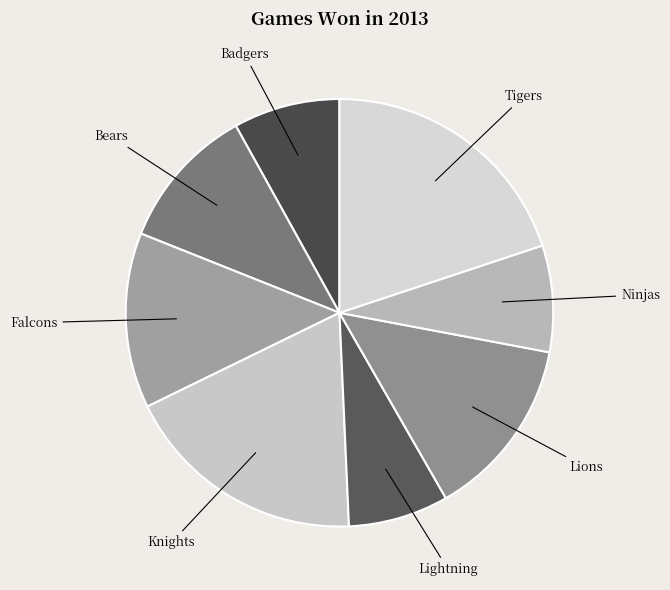

How many slices are in this pie chart?

8